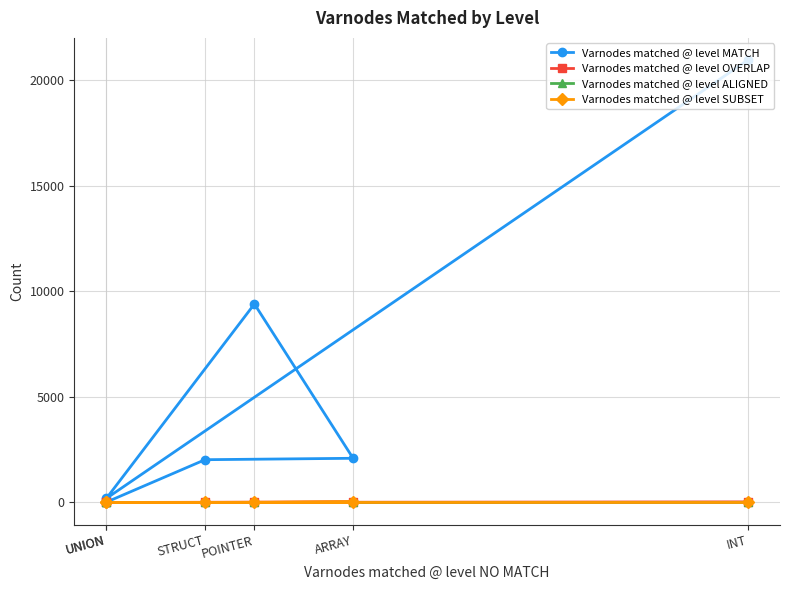

How many times do Varnodes matched @ level SUBSET and Varnodes matched @ level ALIGNED cross each other?

1